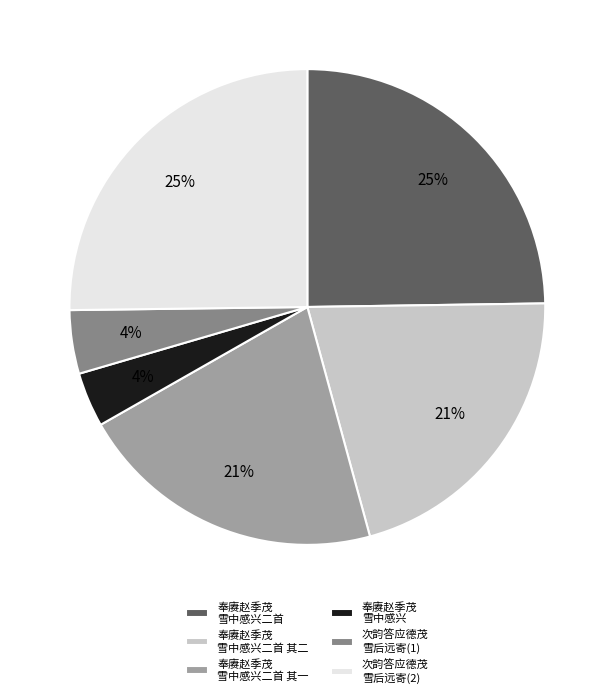

Combined, do 奉赓赵季茂 雪中感兴二首 其一 and 次韵答应德茂 雪后远寄(2) account for over 50%?

No